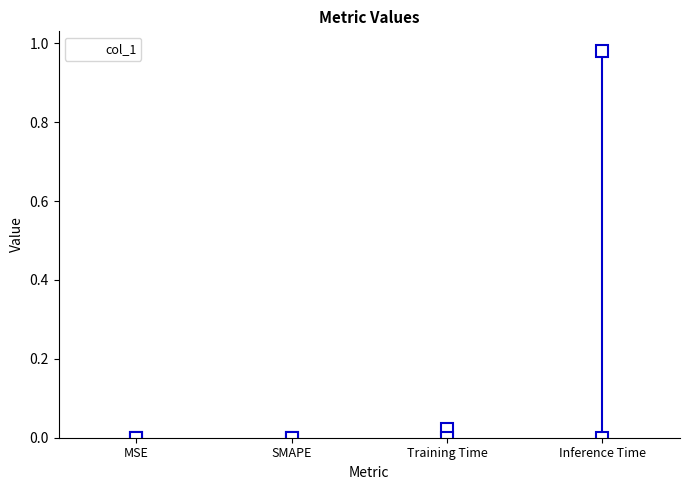

Which has a higher value, Inference Time or Training Time?

Inference Time